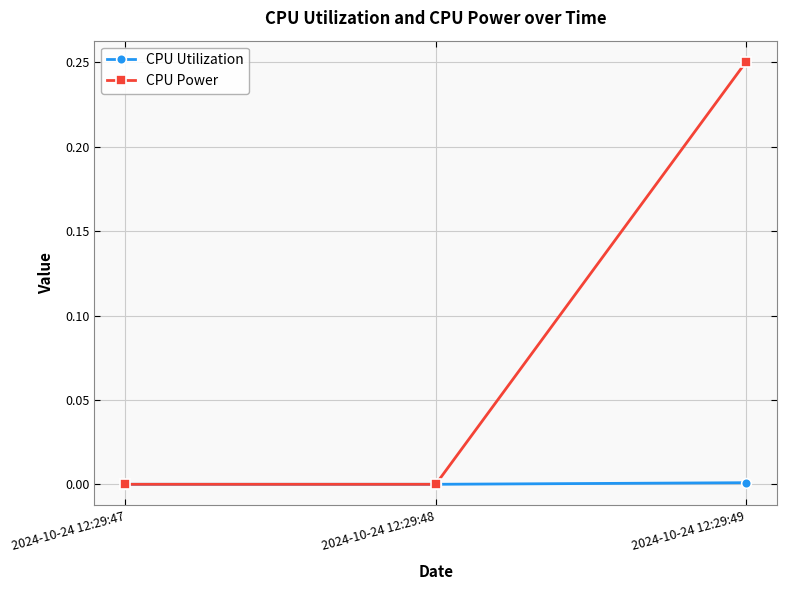

What are all the series names shown in the legend?

CPU Utilization, CPU Power